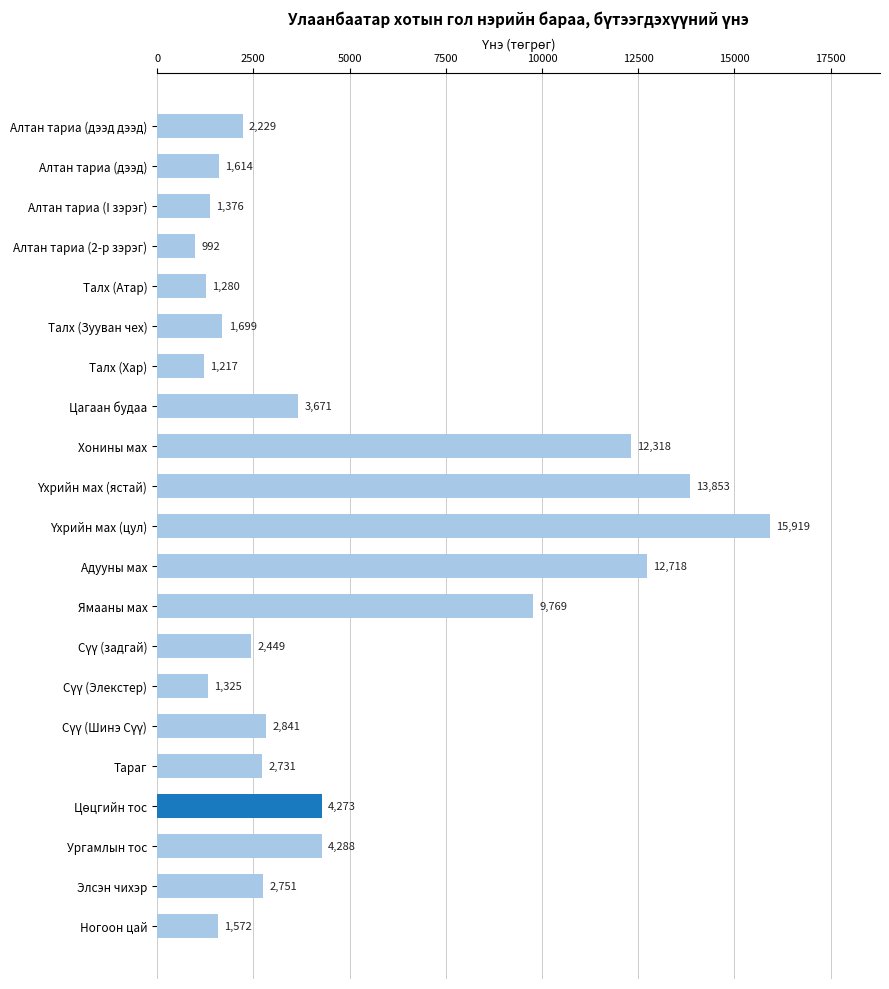

At which label is the value closest to 8455?

Ямааны мах